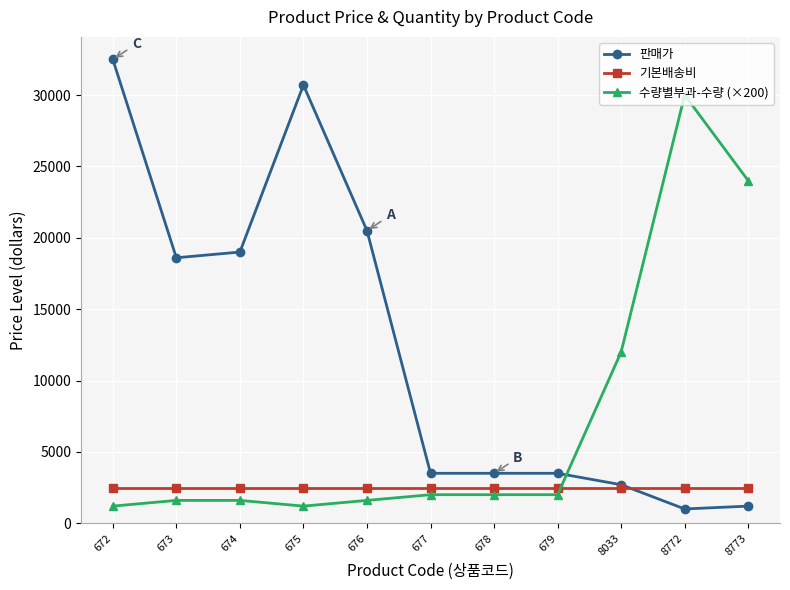

Reading left to right, list all the values displayed in this chart.

판매가: 672=32500	673=18600	674=19000	675=30700	676=20500	677=3500	678=3500	679=3500	8033=2700	8772=1000	8773=1200
기본배송비: 672=2500	673=2500	674=2500	675=2500	676=2500	677=2500	678=2500	679=2500	8033=2500	8772=2500	8773=2500
수량별부과-수량 (×200): 672=1200	673=1600	674=1600	675=1200	676=1600	677=2000	678=2000	679=2000	8033=12000	8772=30000	8773=24000